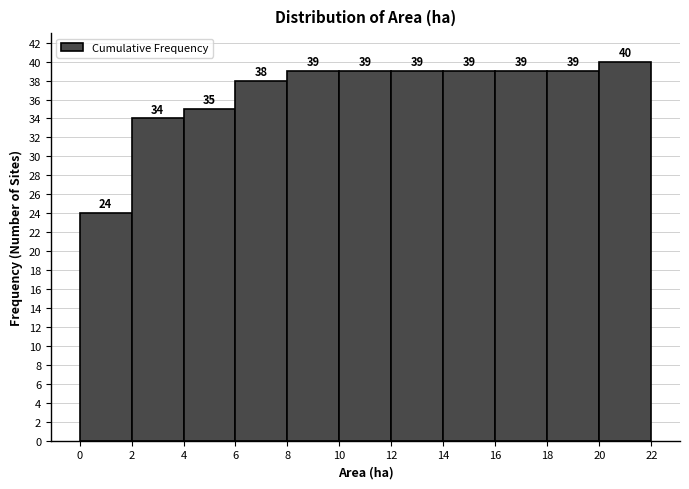

Reading left to right, list every bar in this chart as the range it spans on the x-axis followed by its height.

0 to 2: 24
2 to 4: 34
4 to 6: 35
6 to 8: 38
8 to 10: 39
10 to 12: 39
12 to 14: 39
14 to 16: 39
16 to 18: 39
18 to 20: 39
20 to 22: 40